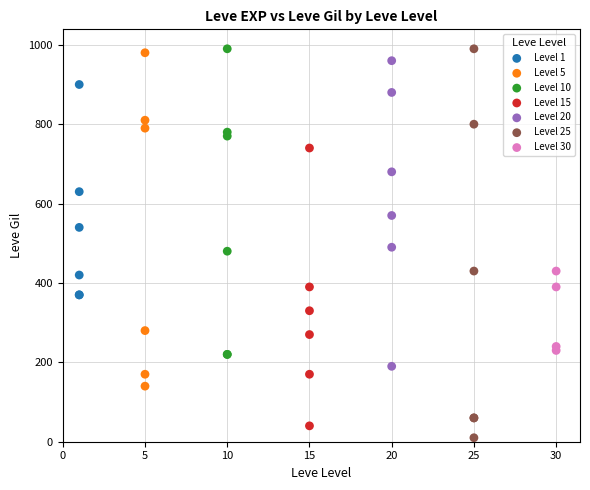

What are all the series names shown in the legend?

Level 1, Level 5, Level 10, Level 15, Level 20, Level 25, Level 30